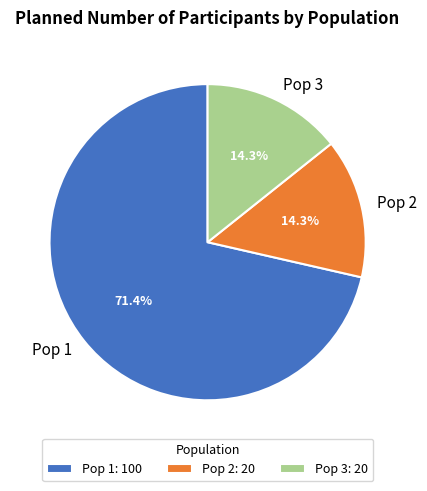

Which category has the biggest portion of the pie?

Pop 1